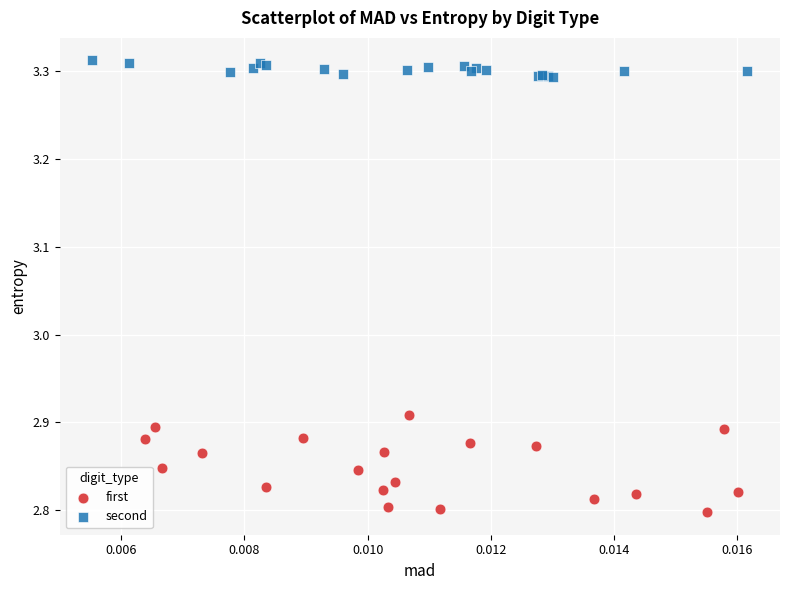

What are all the series names shown in the legend?

first, second